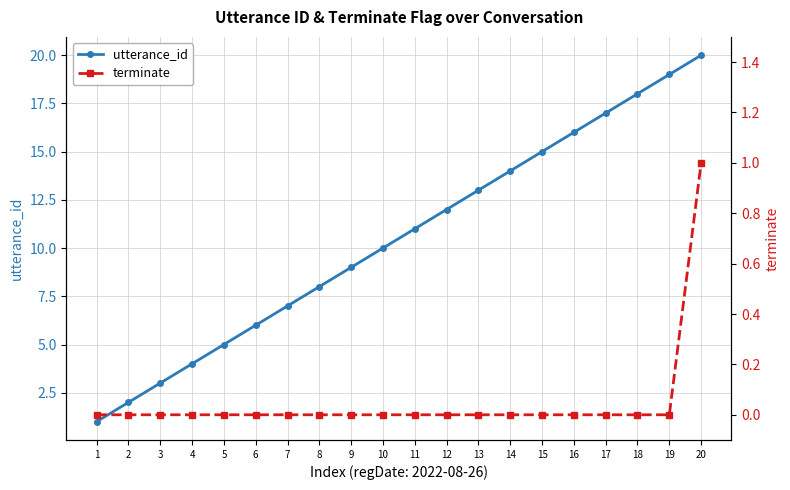

How many values in terminate are above zero?

1